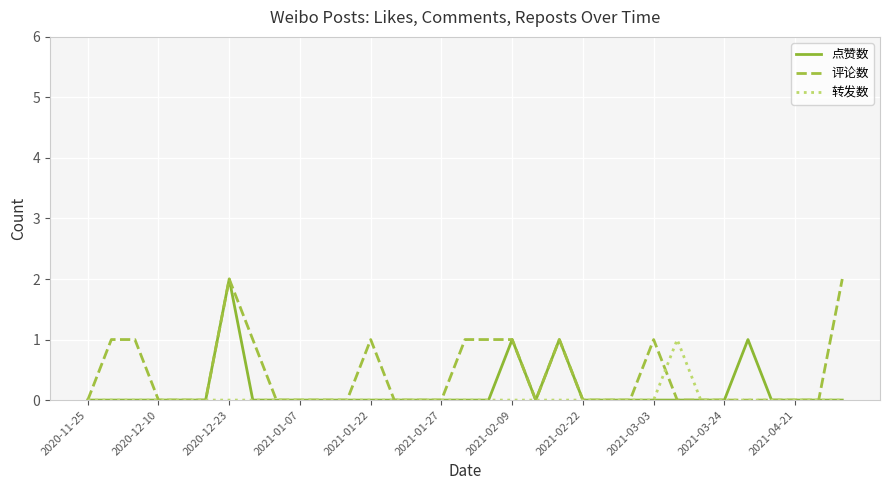

Which series has the largest total across all categories?

评论数